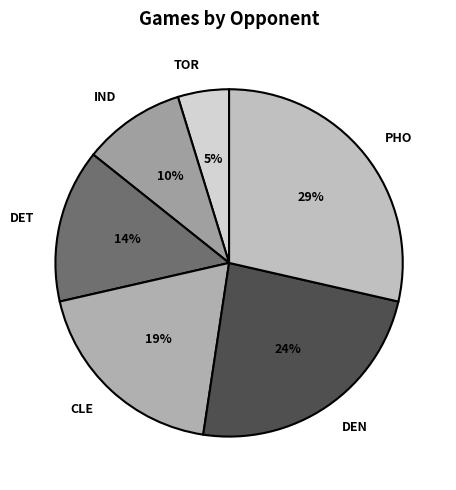

What is the smallest slice in the pie chart?

TOR